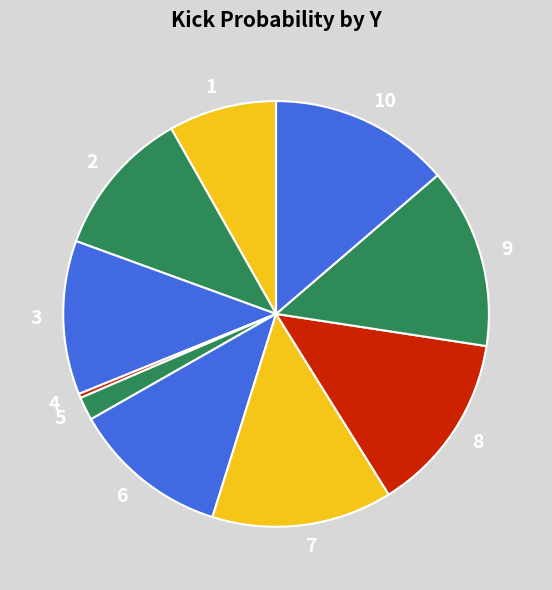

Does 8 account for over 50% of the chart?

No